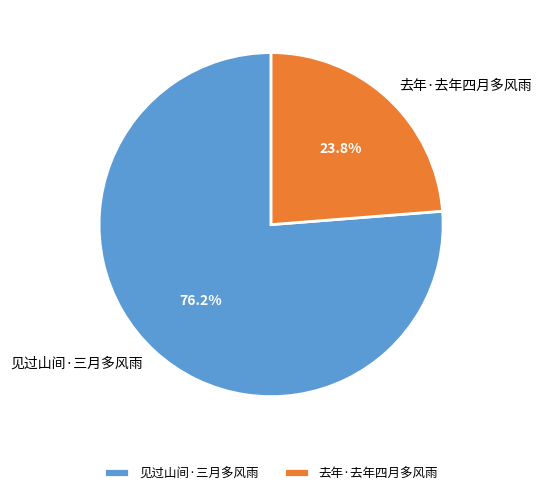

Rank the categories by value from lowest to highest.

去年·去年四月多风雨, 见过山间·三月多风雨